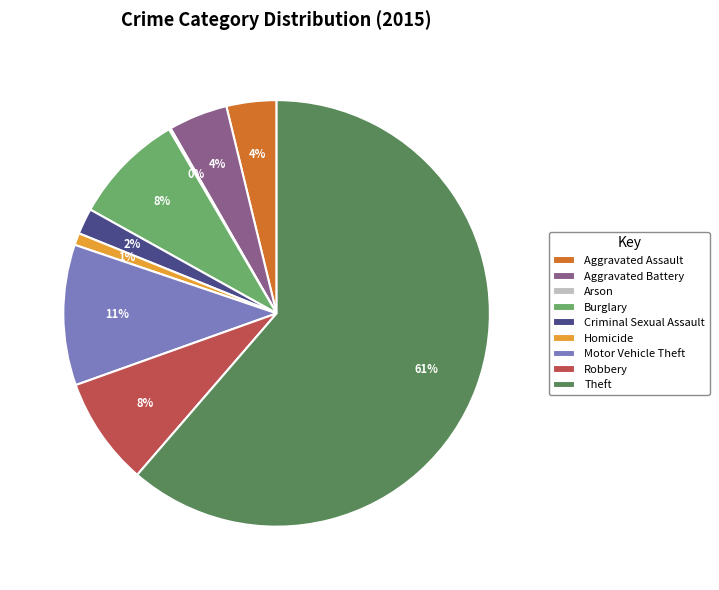

True or false: Burglary accounts for 1% of the total.

False